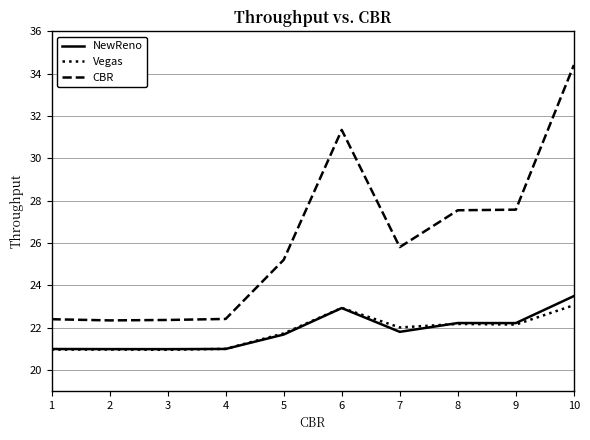

What is the sum of the CBR values at 5 and 7?

51.0